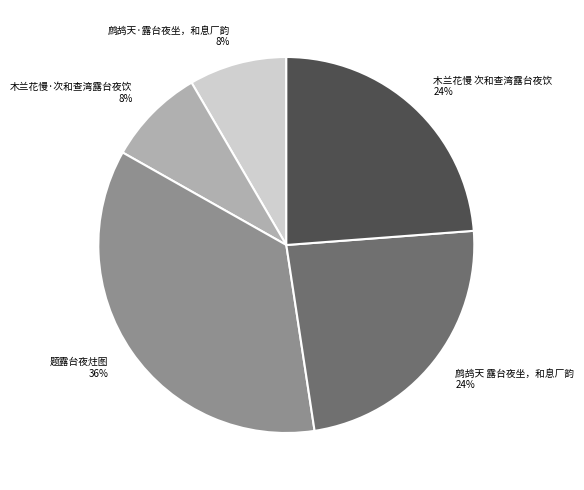

Is 木兰花慢 次和查湾露台夜饮 the majority of the pie?

No